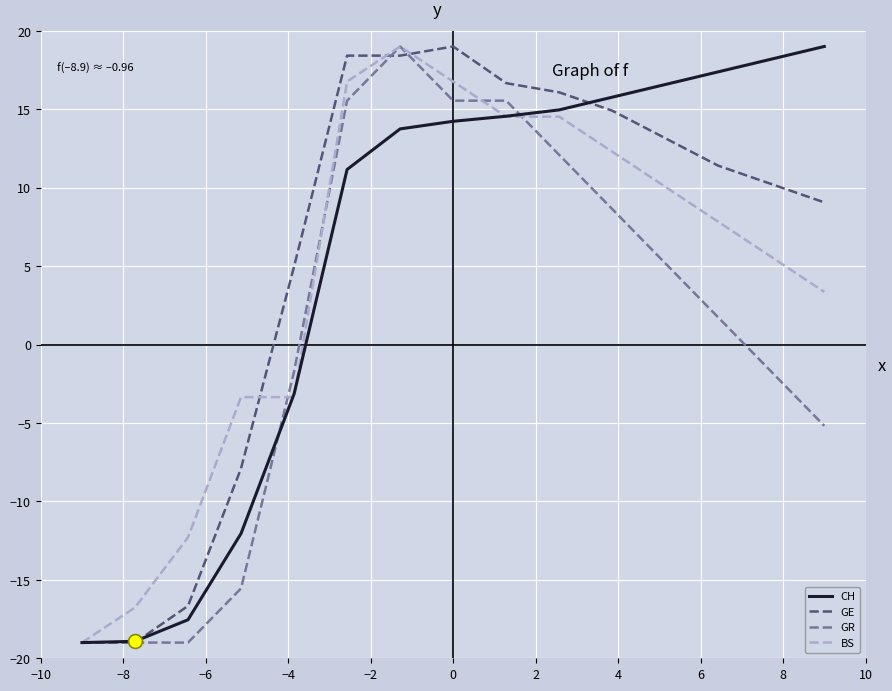

What is the maximum value shown in the chart?

19.0